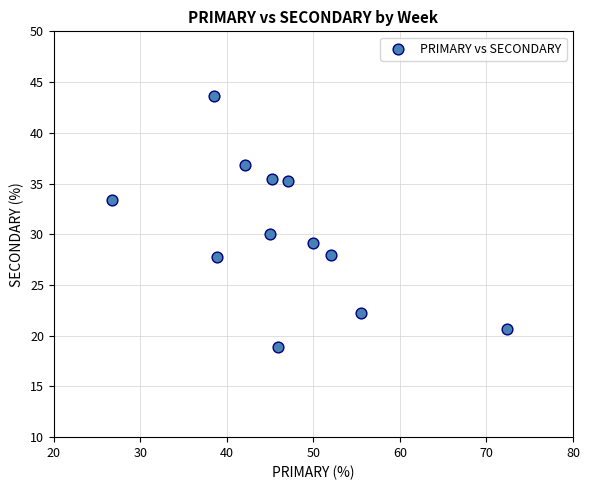

What is the range of X values (max minus min)?

45.7